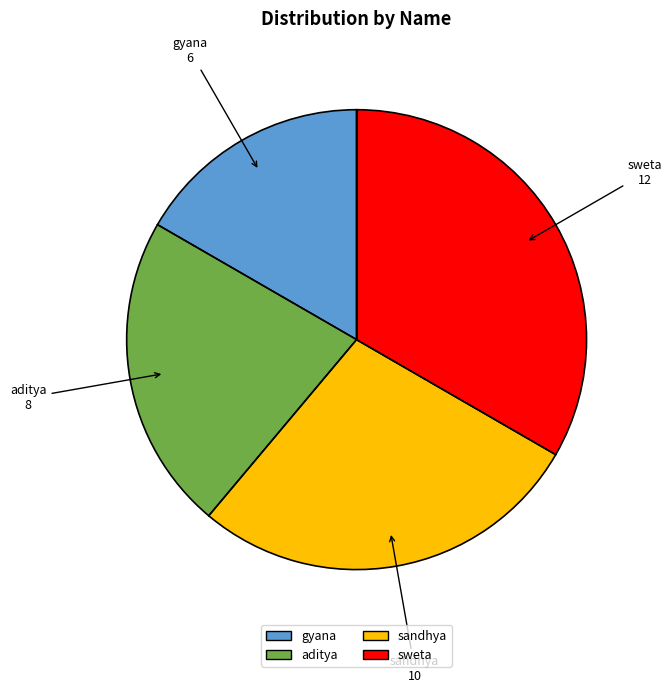

Is there any slice that represents more than half of the pie?

No